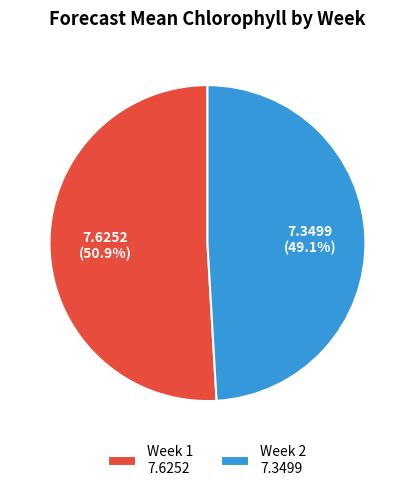

Approximately how many times larger is the value at Week 2 7.3499 compared to Week 1 7.6252?

1.0